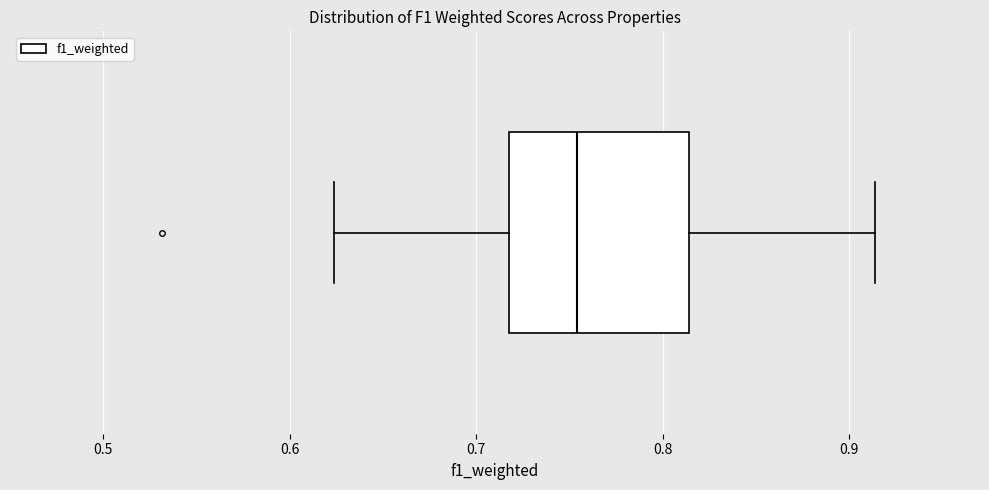

Transcribe this box plot: give where the median line is, the range the box spans, and where the two whiskers end, as read against the x-axis. The values are not printed on the chart, so give them approximately, as read against the axis.

median 0.75, box 0.72 to 0.81, whiskers 0.62 to 0.91